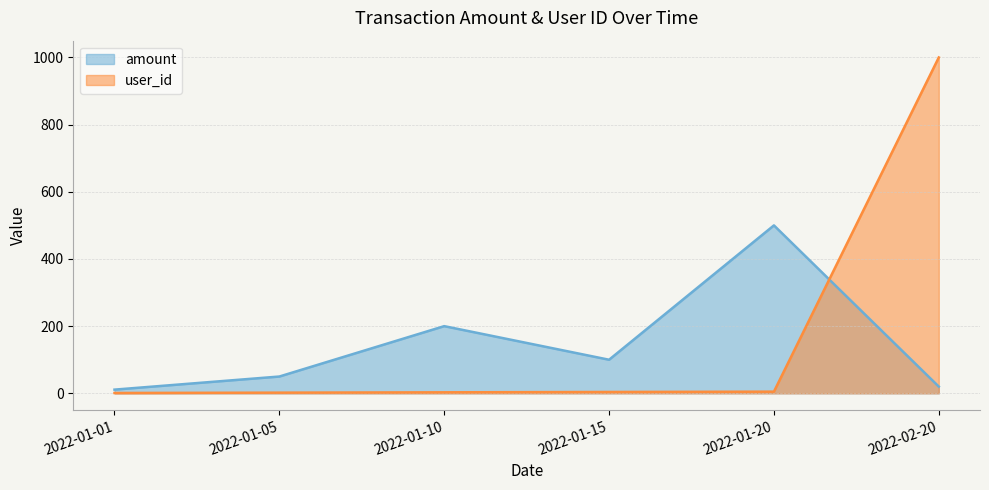

What is the difference between the highest and lowest values at 2022-01-01?

10.0